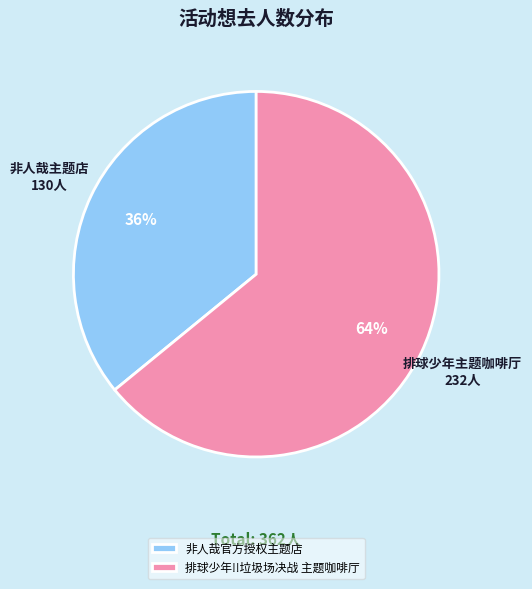

What is the smallest slice in the pie chart?

非人哉官方授权主题店